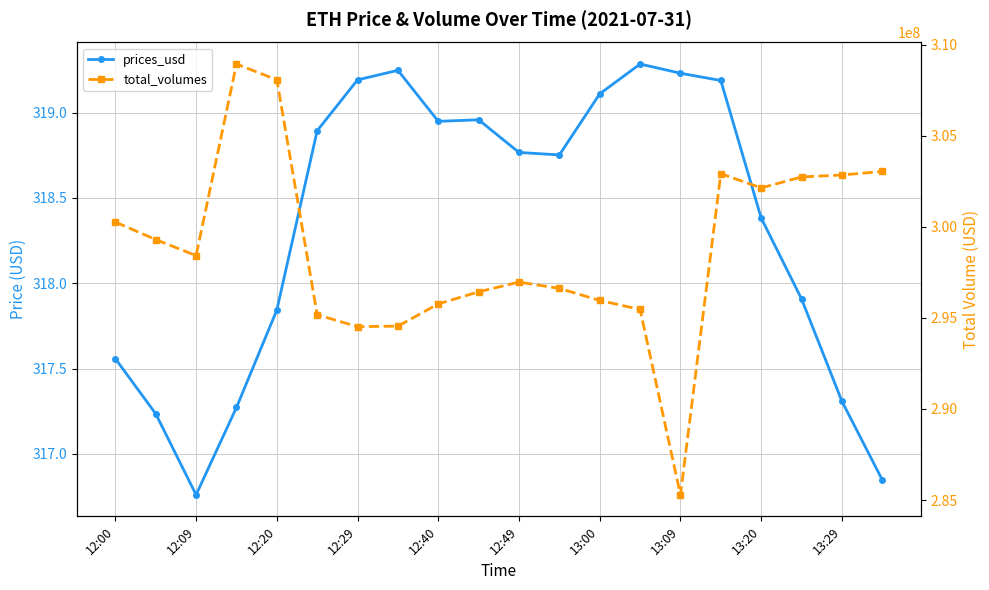

Which series changed the most between 12:20 and 13:09?

total_volumes